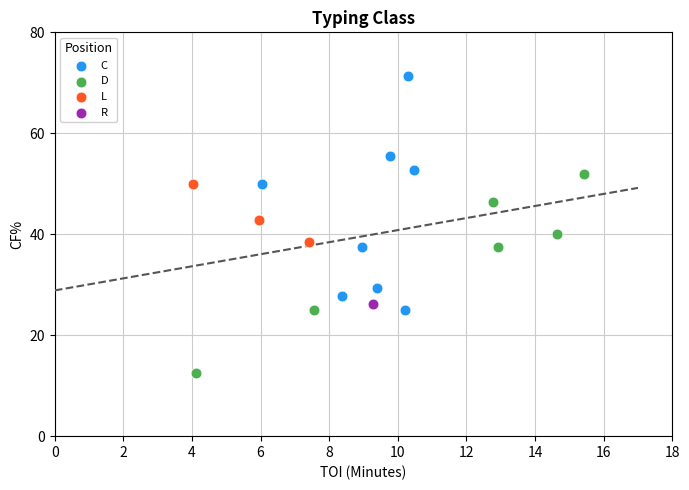

Which series contains the lowest Y value?

D